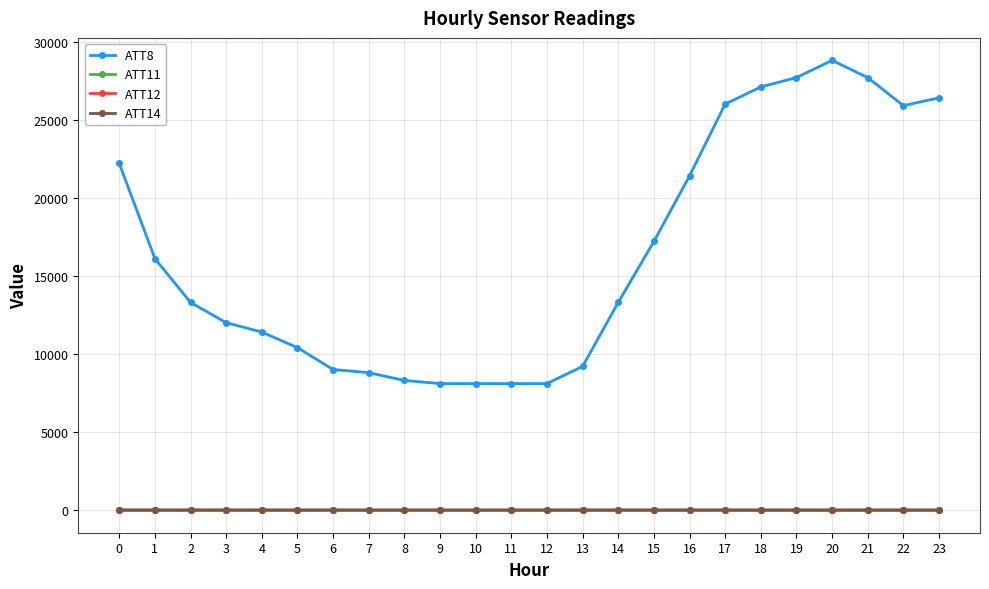

What is the approximate value of ATT8 at 6?

9000.0